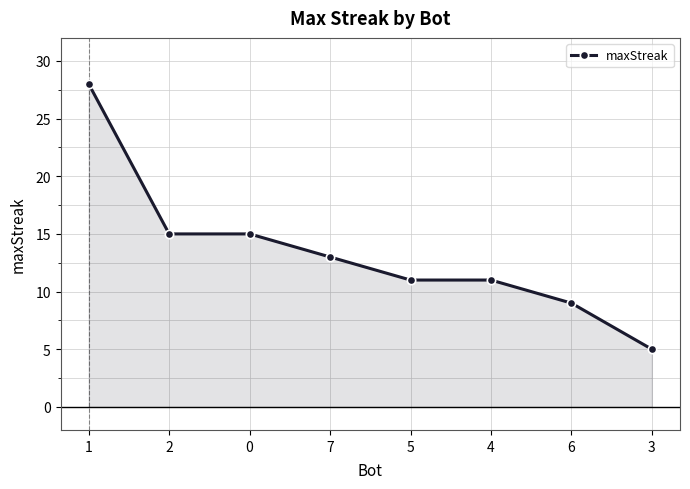

True or false: the data shows 18 at 1.

False